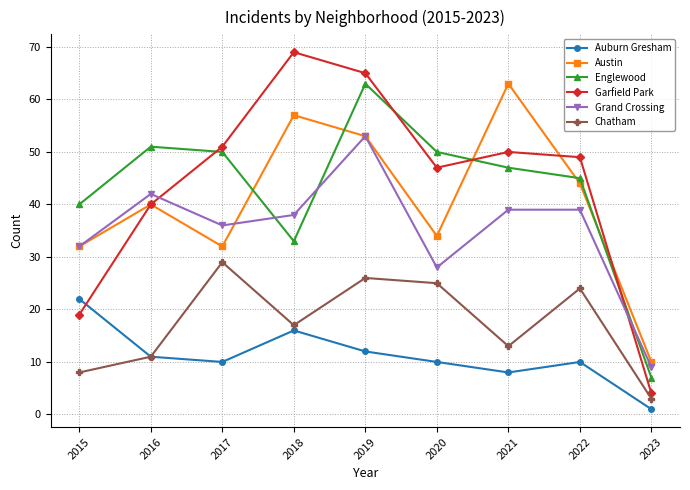

At which category does Austin reach its first local valley?

2017